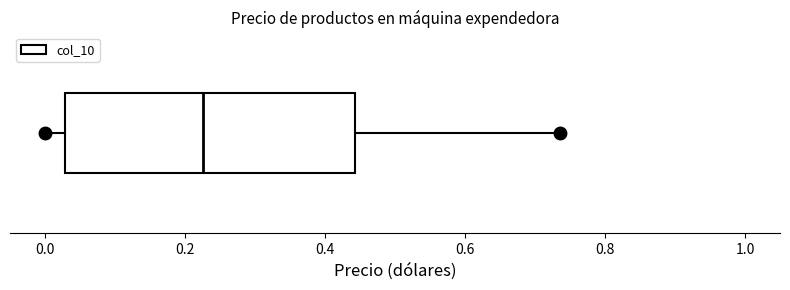

Transcribe this box plot: give where the median line is, the range the box spans, and where the two whiskers end, as read against the x-axis. The values are not printed on the chart, so give them approximately, as read against the axis.

median 0.22, box 0.02 to 0.44, whiskers 0.00 to 0.74